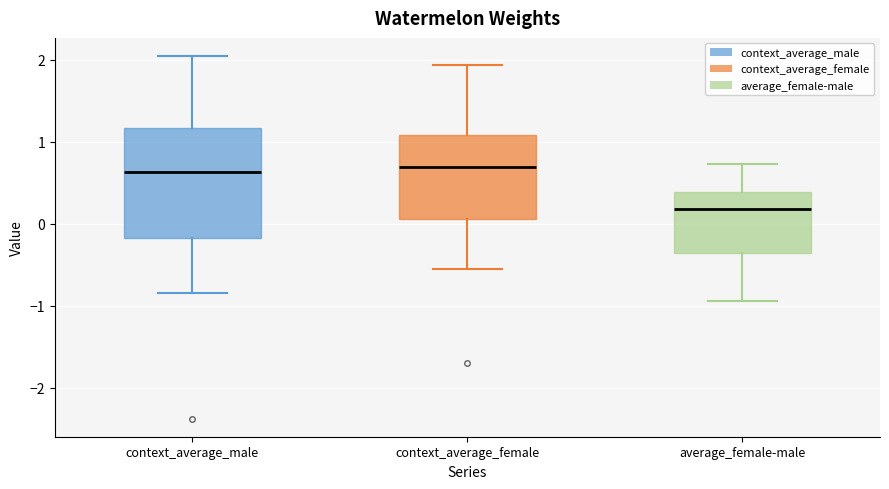

Reading left to right, read every box against the y-axis: the position of its median line, the range the box covers, and the ends of its whiskers. The values are not printed on the chart, so give them approximately, as read against the axis.

context_average_male: median 0.6, box -0.2 to 1.2, whiskers -0.8 to 2.0
context_average_female: median 0.7, box 0.1 to 1.1, whiskers -0.6 to 1.9
average_female-male: median 0.2, box -0.4 to 0.4, whiskers -0.9 to 0.7